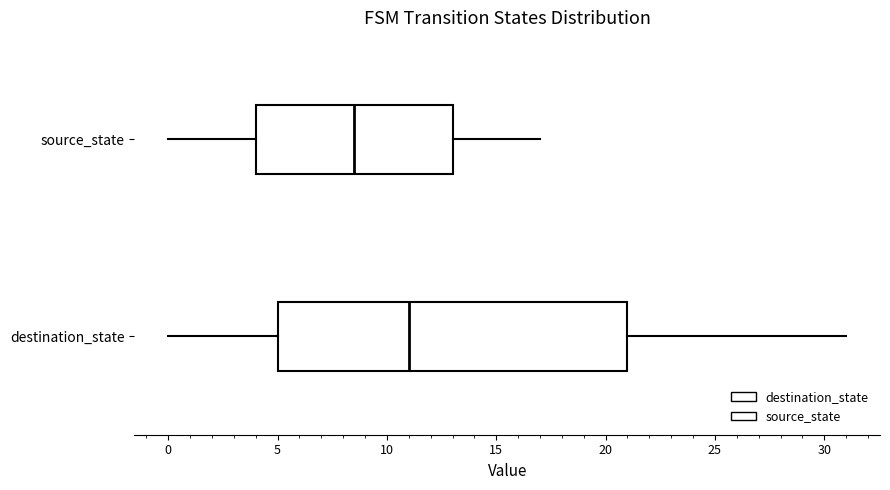

Comparing the boxes themselves (not the whiskers), which one is the widest?

destination_state